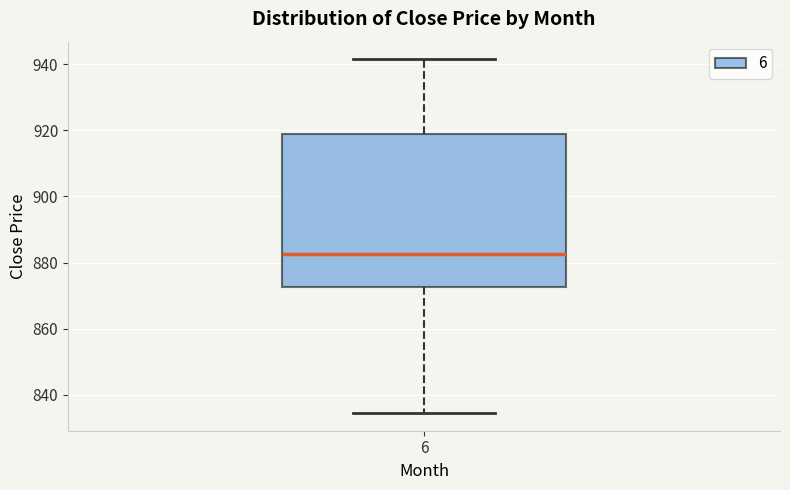

Transcribe this box plot: give where the median line is, the range the box spans, and where the two whiskers end, as read against the y-axis. The values are not printed on the chart, so give them approximately, as read against the axis.

median 882, box 872 to 918, whiskers 834 to 942